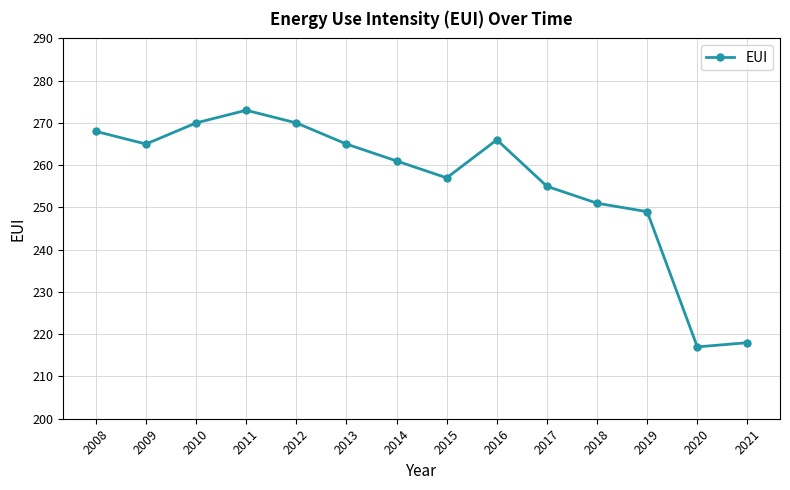

At which label is the value closest to 245?

2019